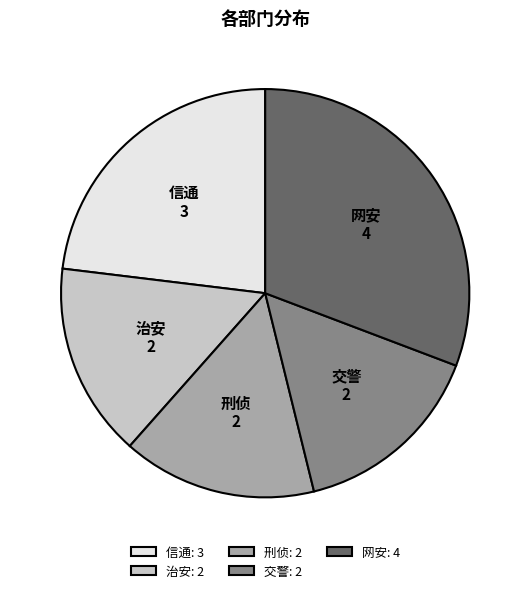

Between 信通 and 治安, which is larger?

信通